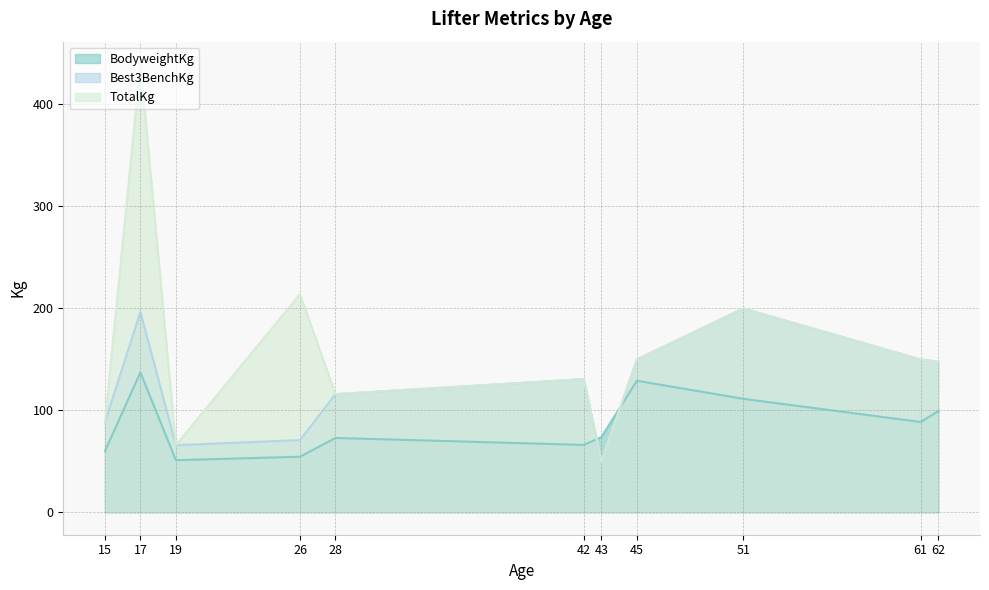

The TotalKg series shows 213.6 at 26. True or false?

True